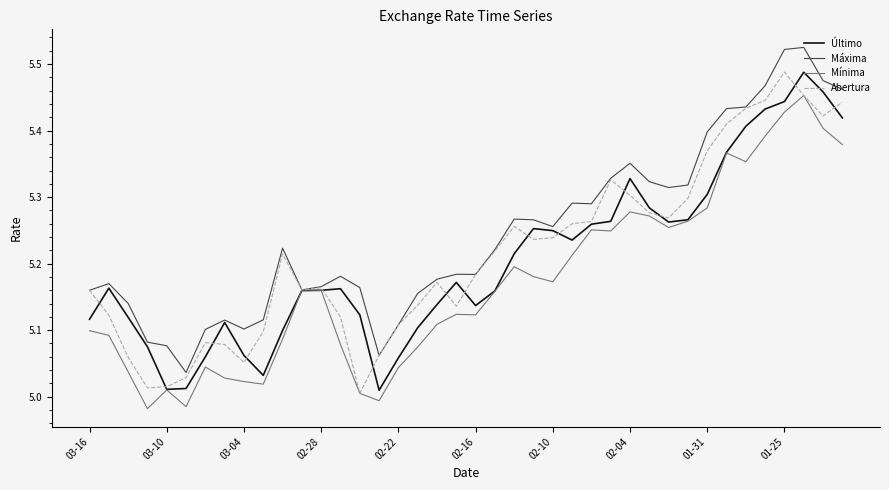

True or false: Máxima and Último cross at least once.

False